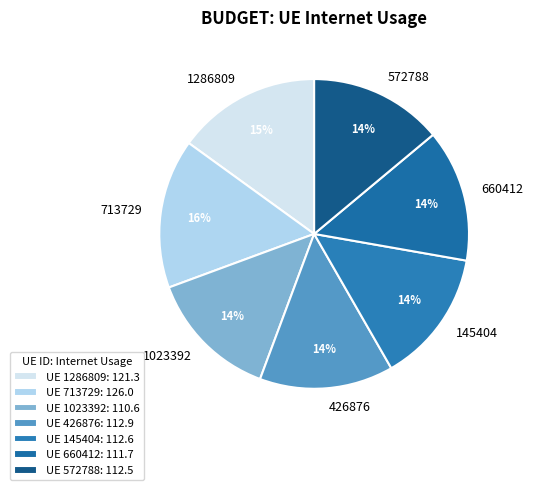

Which has a higher value, 660412 or 713729?

713729